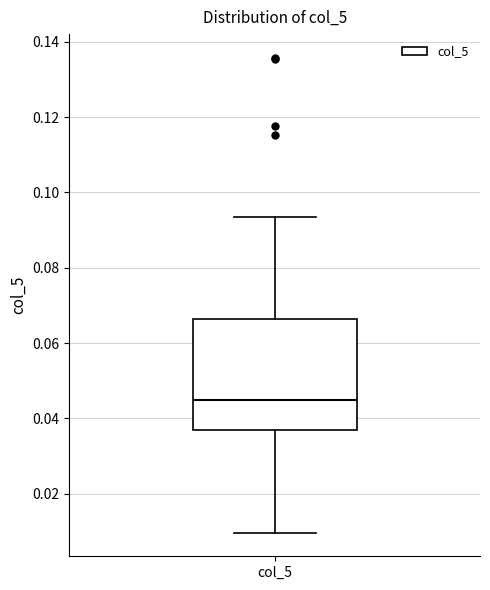

Read this box plot against the y-axis: the position of the median line, the range covered by the box, and the ends of both whiskers. The values are not printed on the chart, so give them approximately, as read against the axis.

median 0.046, box 0.036 to 0.066, whiskers 0.010 to 0.094